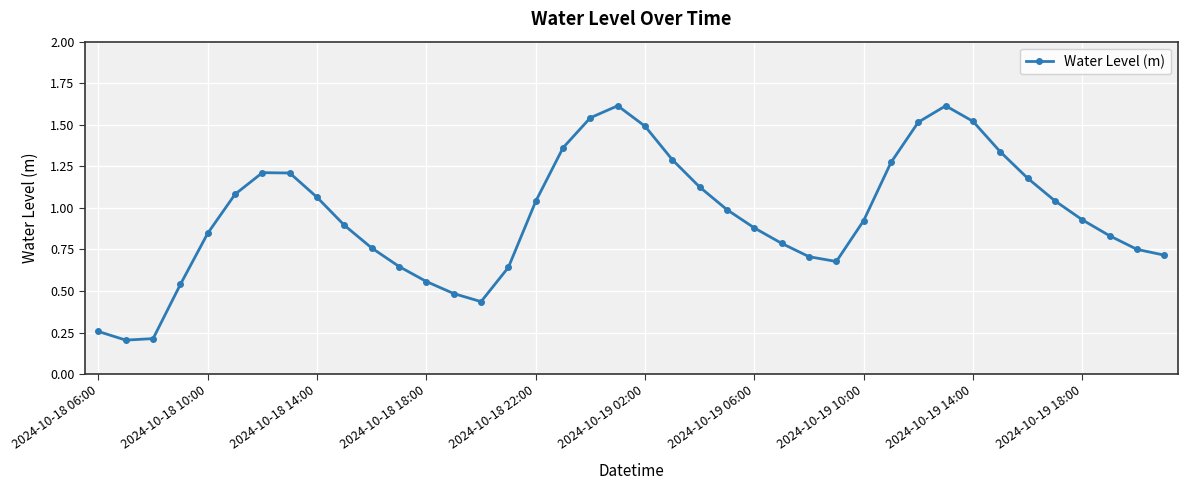

What is the sum of all values?

38.2